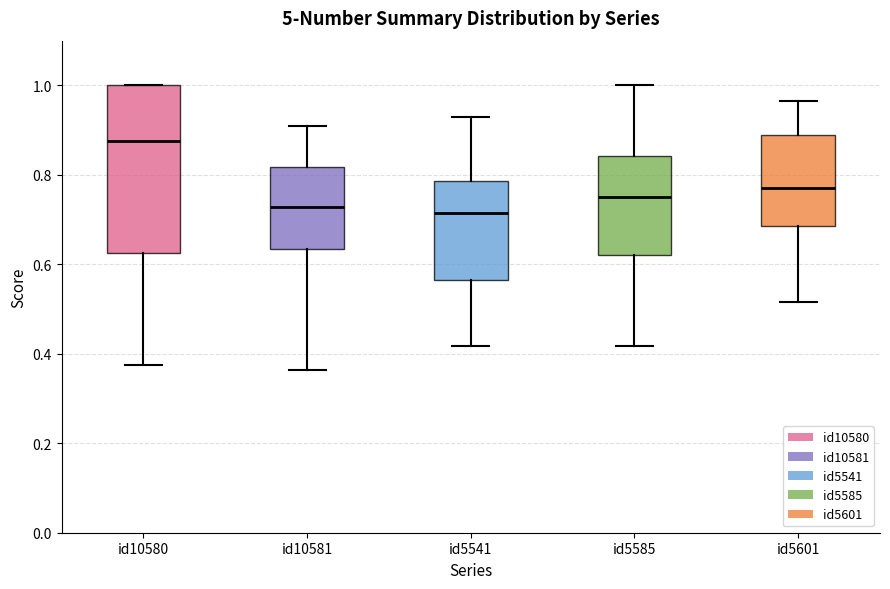

Reading left to right, transcribe this box plot: for each box, give where its median line is, the range the box spans, and where its two whiskers end, as read against the y-axis. The values are not printed on the chart, so give them approximately, as read against the axis.

id10580: median 0.88, box 0.62 to 1.00, whiskers 0.38 to 1.00
id10581: median 0.72, box 0.64 to 0.82, whiskers 0.36 to 0.90
id5541: median 0.72, box 0.56 to 0.78, whiskers 0.42 to 0.92
id5585: median 0.76, box 0.62 to 0.84, whiskers 0.42 to 1.00
id5601: median 0.78, box 0.68 to 0.90, whiskers 0.52 to 0.96